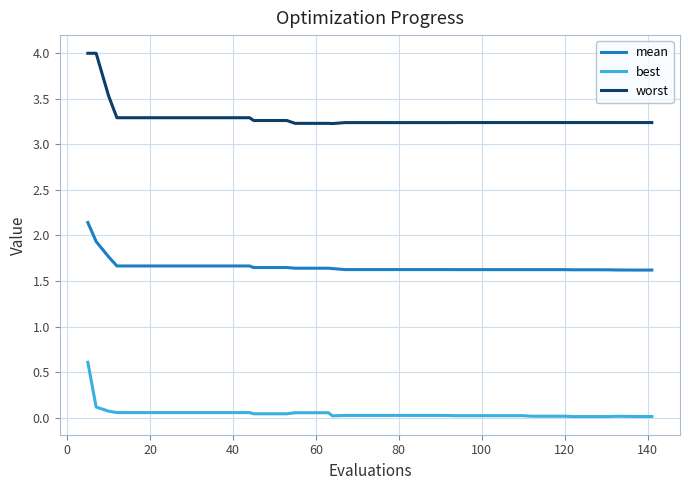

Which series has the largest total across all categories?

worst